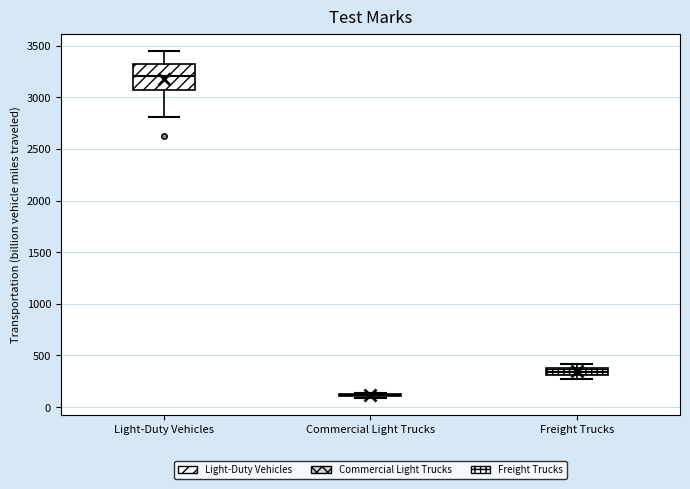

Which box is the tallest, from its lower edge to its upper edge?

Light-Duty Vehicles